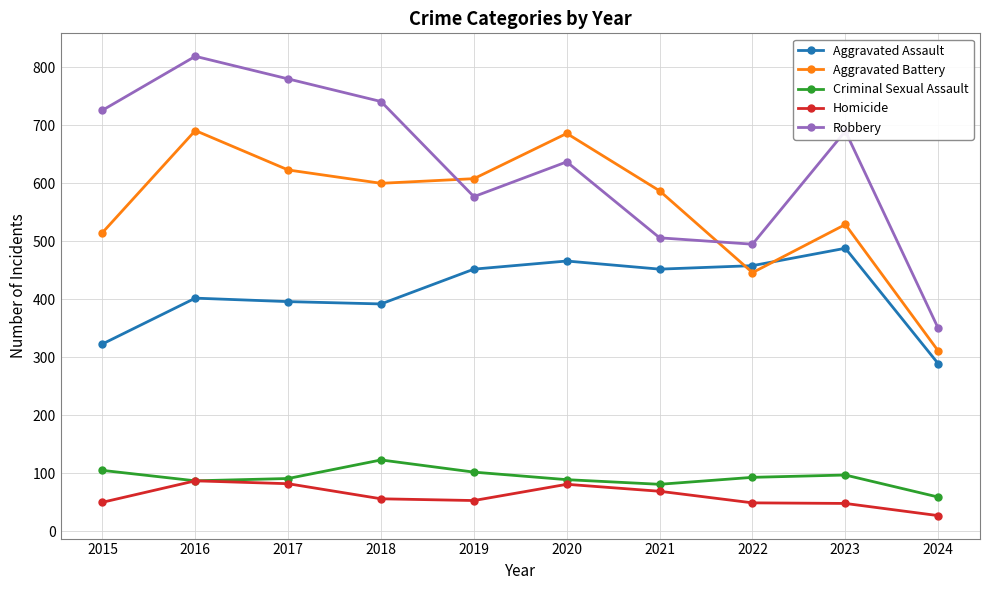

What are all the series names shown in the legend?

Aggravated Assault, Aggravated Battery, Criminal Sexual Assault, Homicide, Robbery